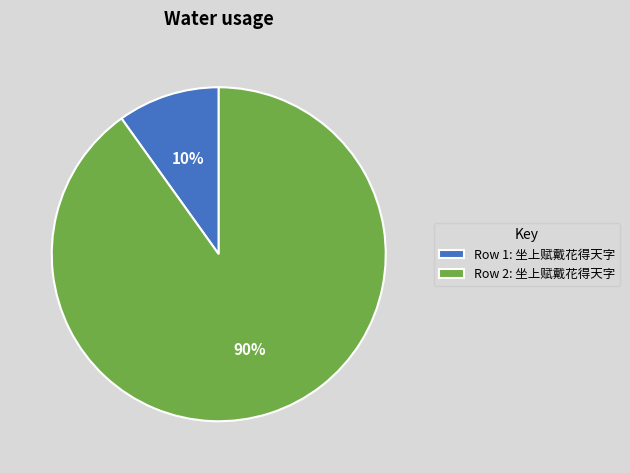

To the nearest percent, what is the combined percentage of Row 2: 坐上赋戴花得天字 and Row 1: 坐上赋戴花得天字?

100%